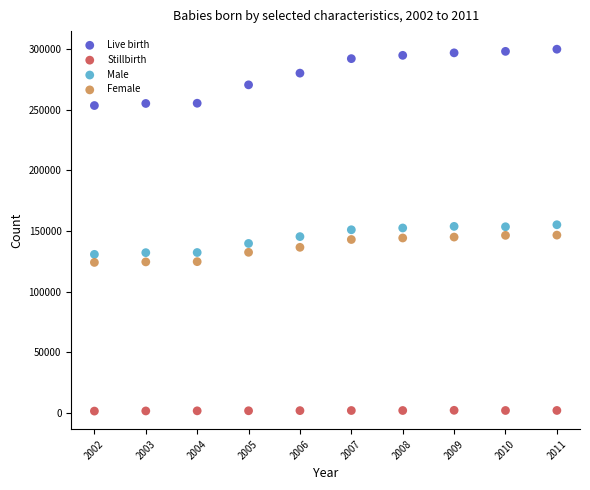

Across all data points, what is the range of Y values (max minus min)?

298086